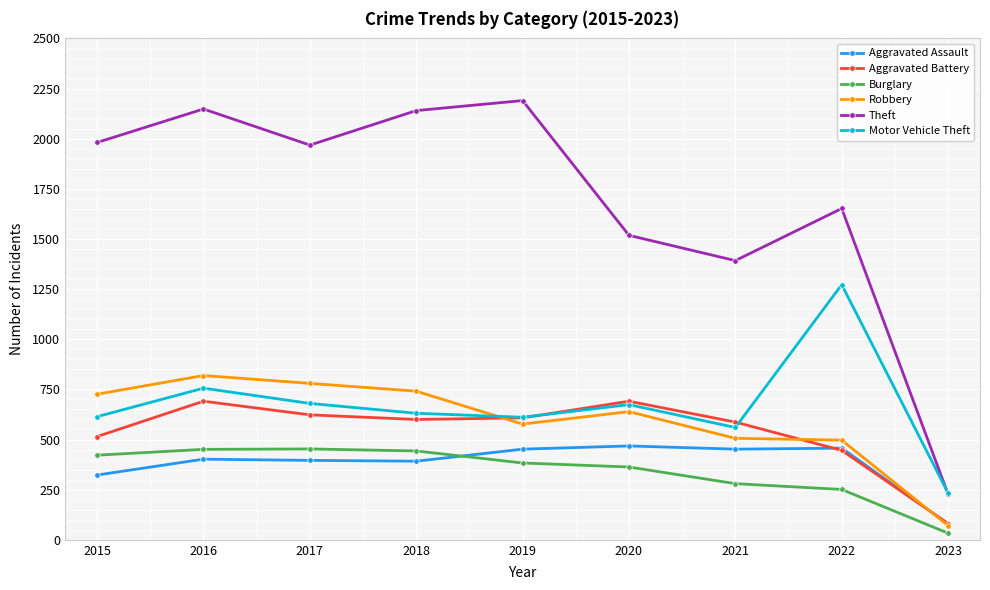

Which series has the largest range (max minus min)?

Theft